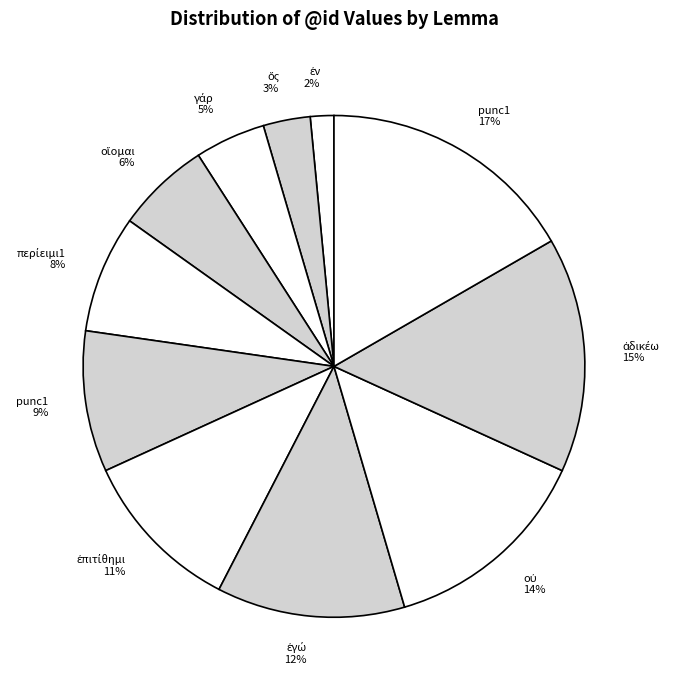

Rank the categories by value from highest to lowest.

punc1, ἀδικέω, οὐ, ἐγώ, ἐπιτίθημι, punc1, περίειμι1, οἴομαι, γάρ, ὅς, ἐν